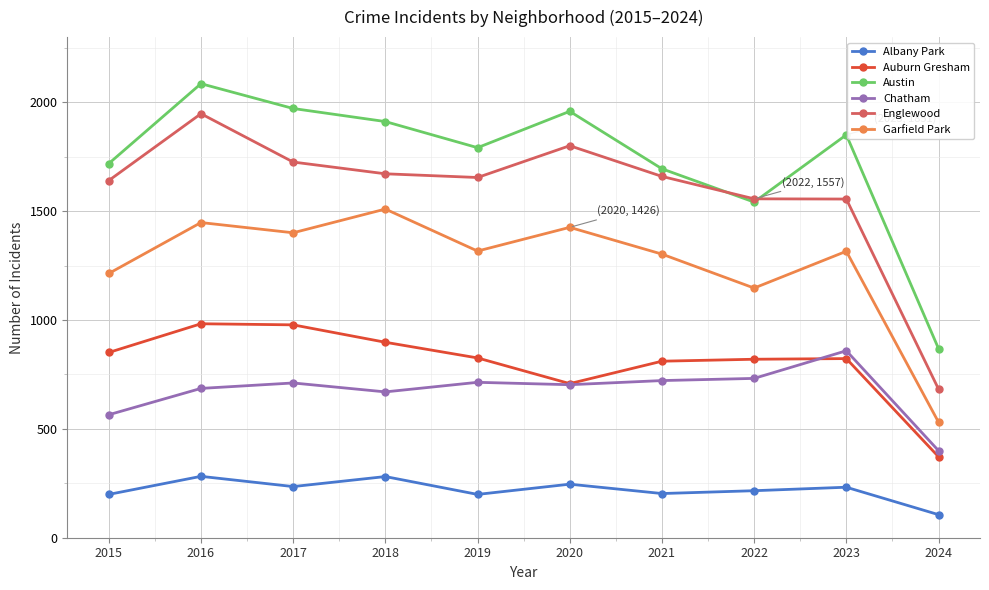

Where does the Englewood series first go above 1660?

2016